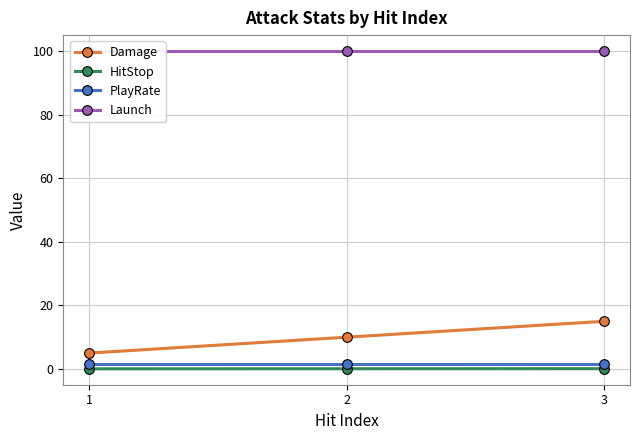

How many lines are shown in the chart?

4